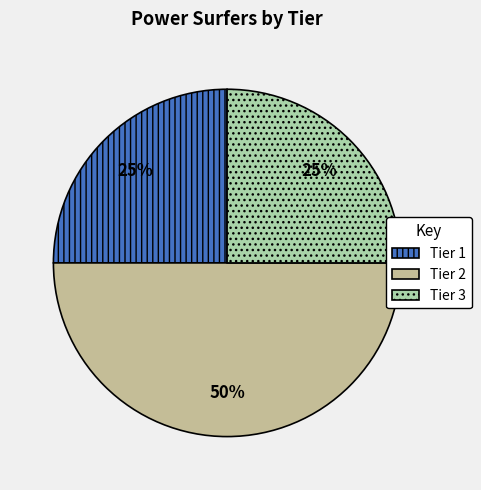

To the nearest percent, what percentage of the pie is Tier 3?

25%